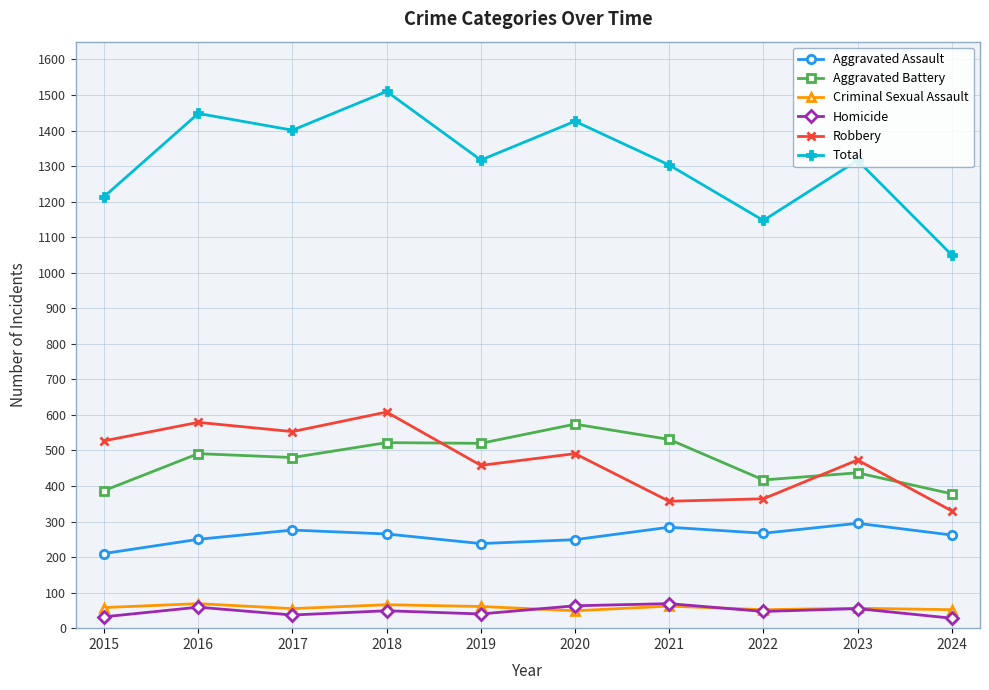

True or false: Robbery and Homicide intersect in this chart.

False